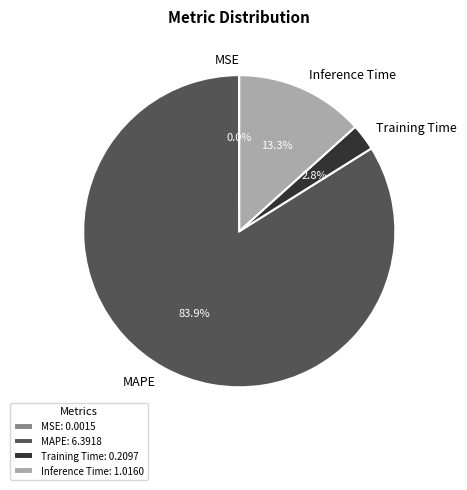

Between Training Time and Inference Time, which is larger?

Inference Time